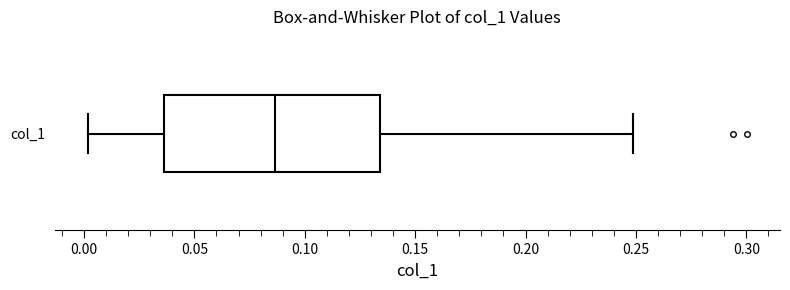

Transcribe this box plot: give where the median line is, the range the box spans, and where the two whiskers end, as read against the x-axis. The values are not printed on the chart, so give them approximately, as read against the axis.

median 0.085, box 0.035 to 0.135, whiskers 0.000 to 0.250